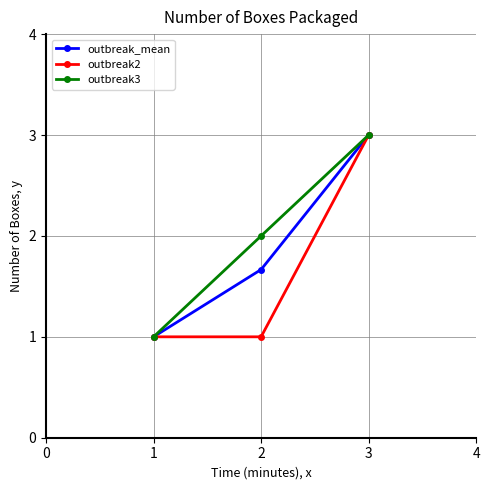

What is the spread (max minus min) of values at 2?

1.0